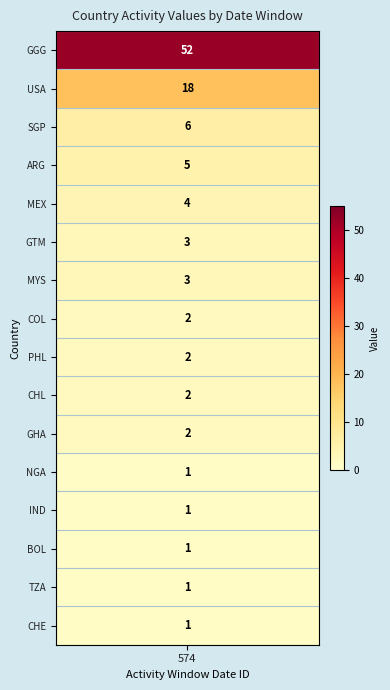

How many values in BOL are above zero?

1